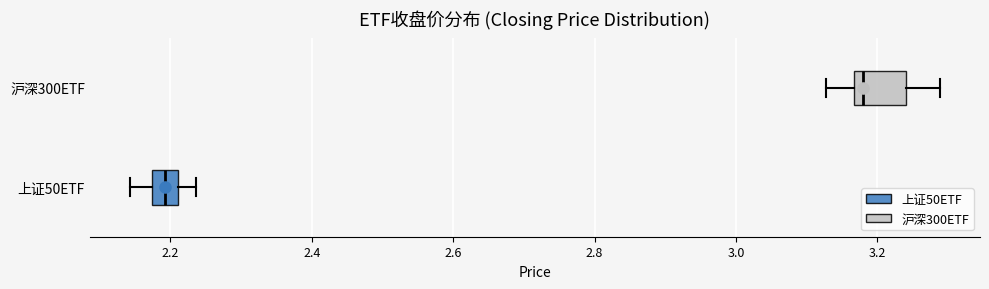

Comparing the boxes themselves (not the whiskers), which one is the widest?

沪深300ETF